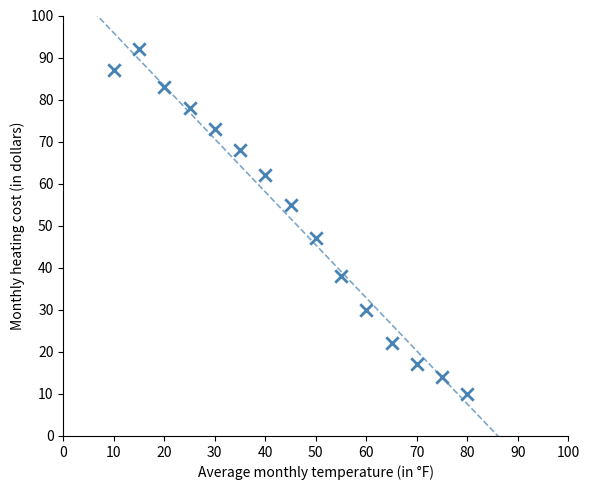

What is the range of Y values (max minus min)?

82